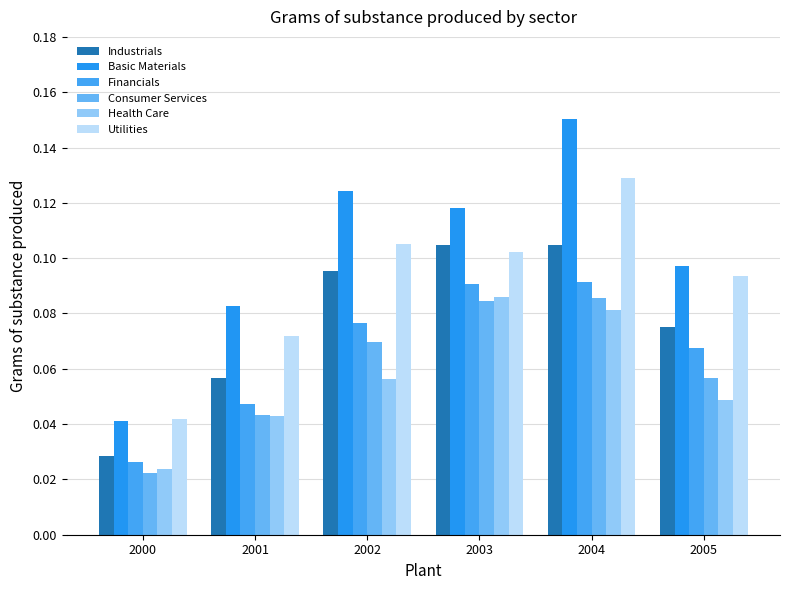

How many distinct data groups are displayed?

6